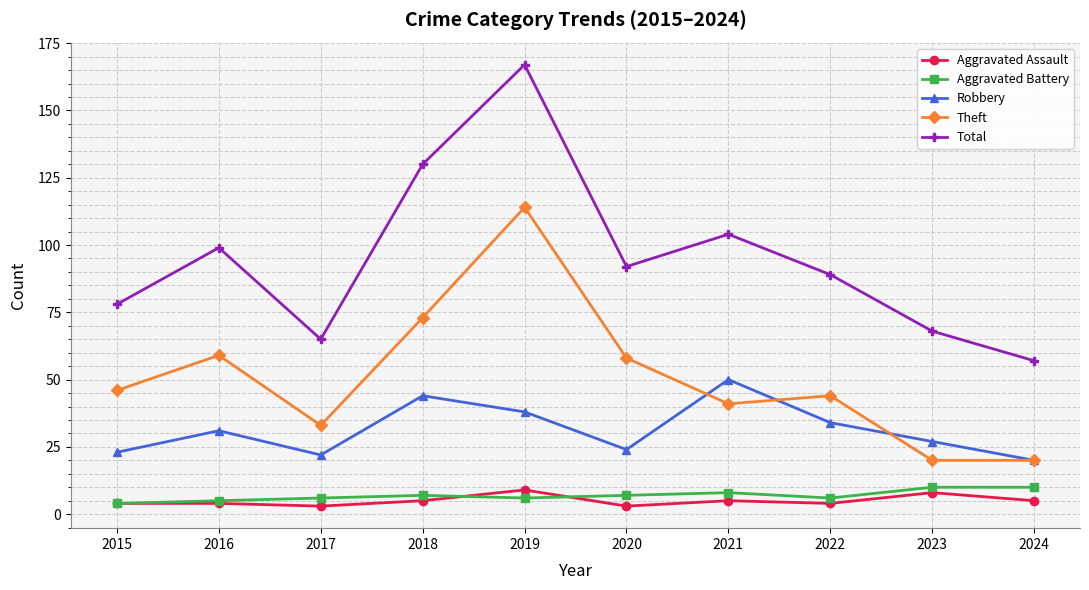

What value does the Total series have at 2022, to the nearest 50?

100